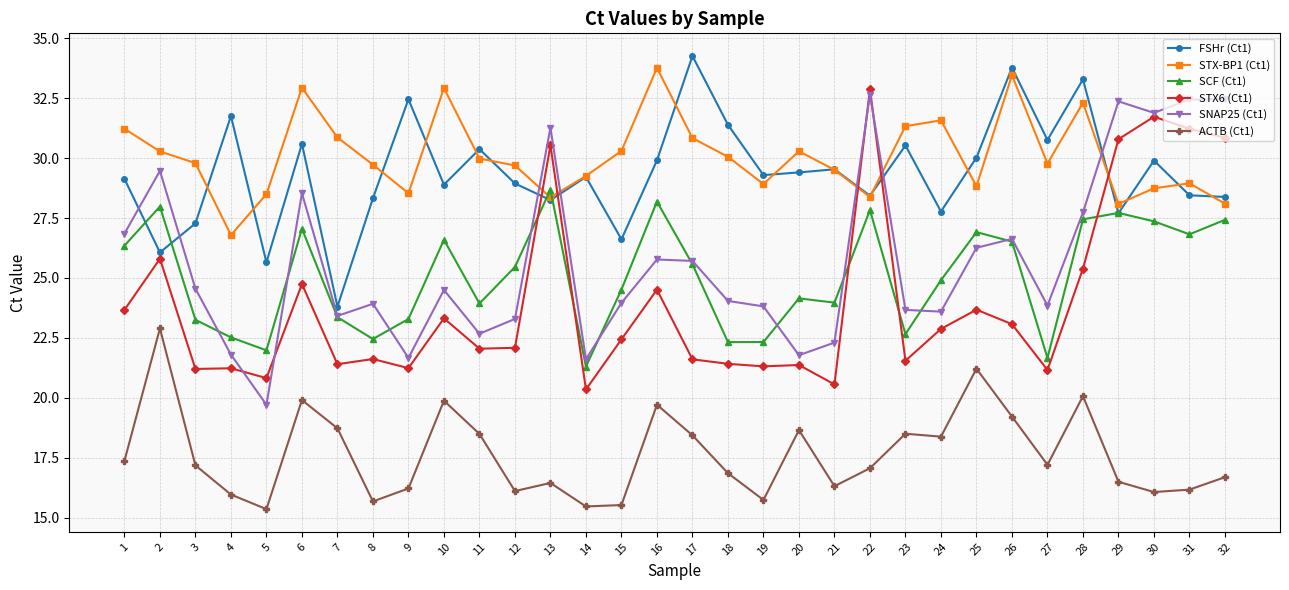

True or false: SCF (Ct1) and STX-BP1 (Ct1) cross at least once.

True